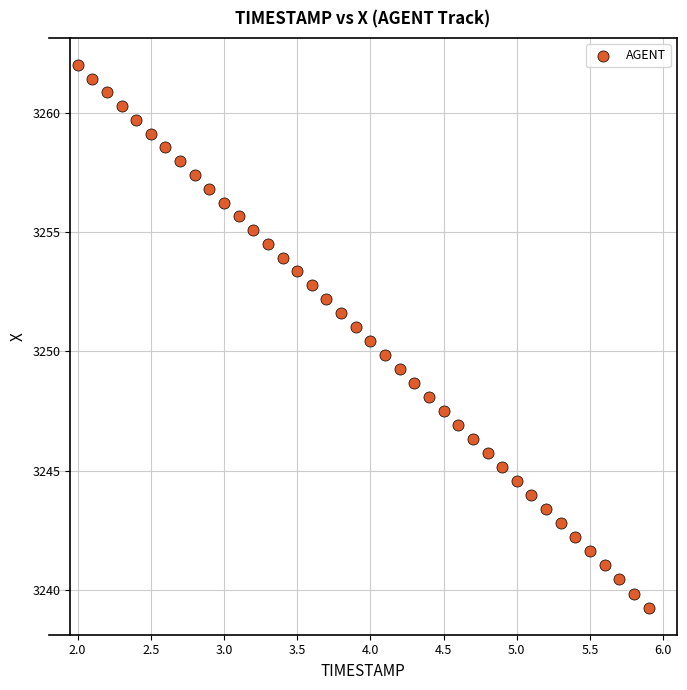

What is the range of X values (max minus min)?

3.9